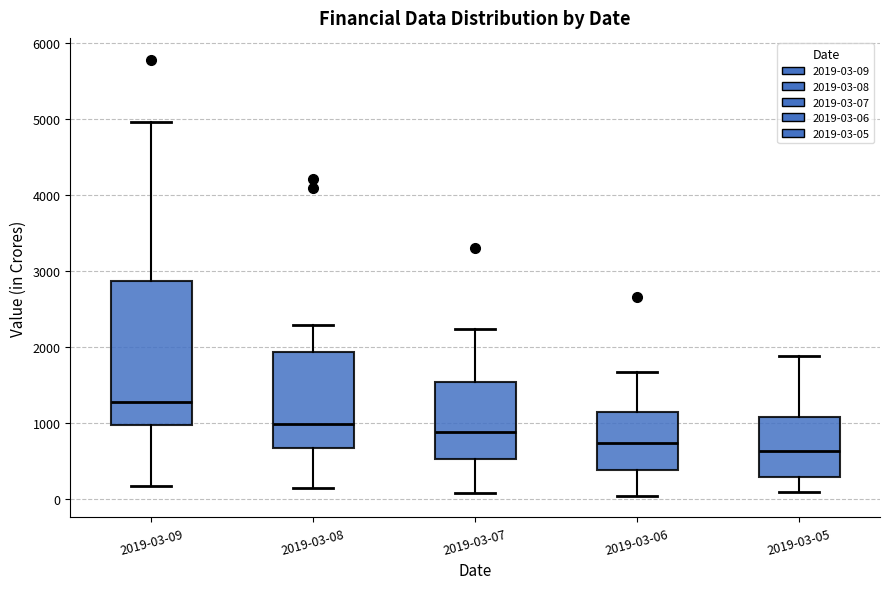

Which box has the highest median line?

2019-03-09